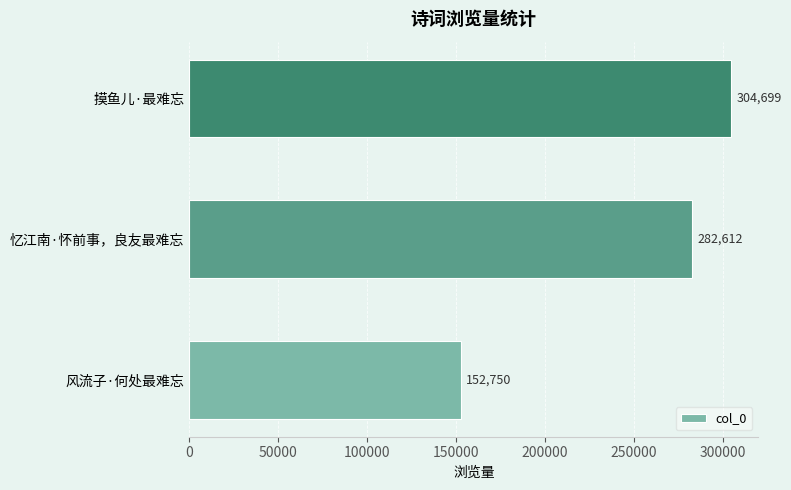

How many bars are there in total?

3